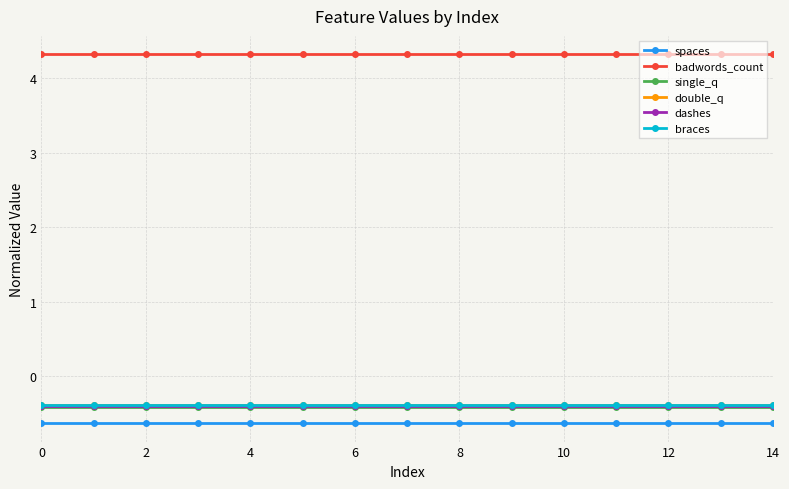

True or false: double_q and dashes cross at least once.

False